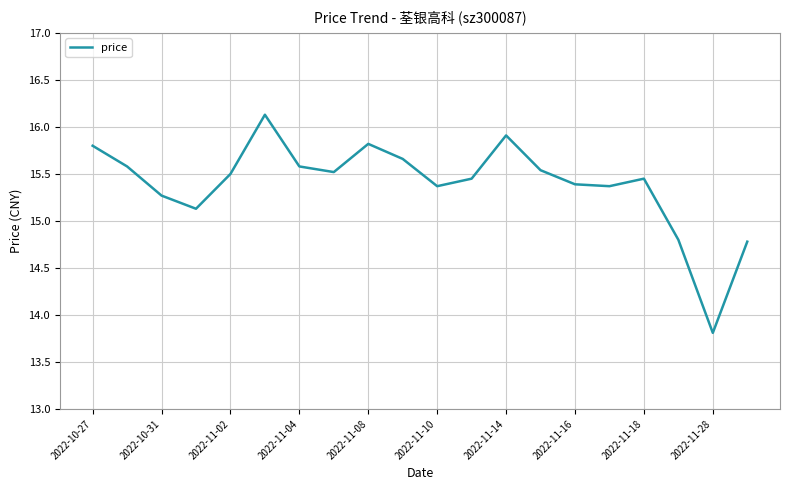

What is the maximum value shown in the chart?

16.1